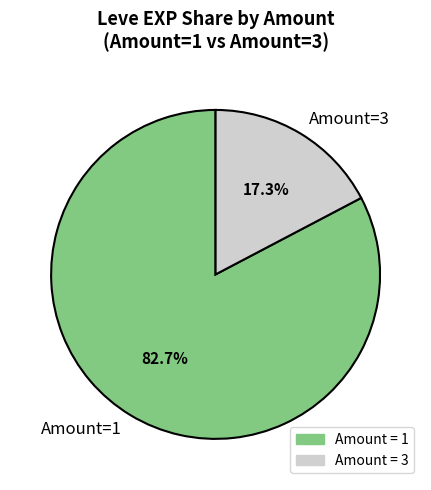

How many segments does this pie chart have?

2